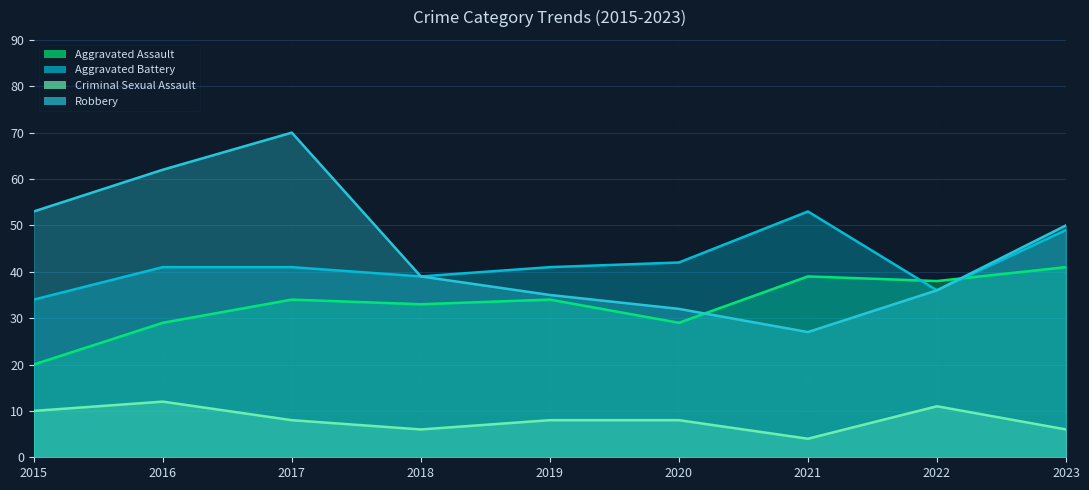

Rank the series at 2019 from highest to lowest value.

Aggravated Battery, Robbery, Aggravated Assault, Criminal Sexual Assault